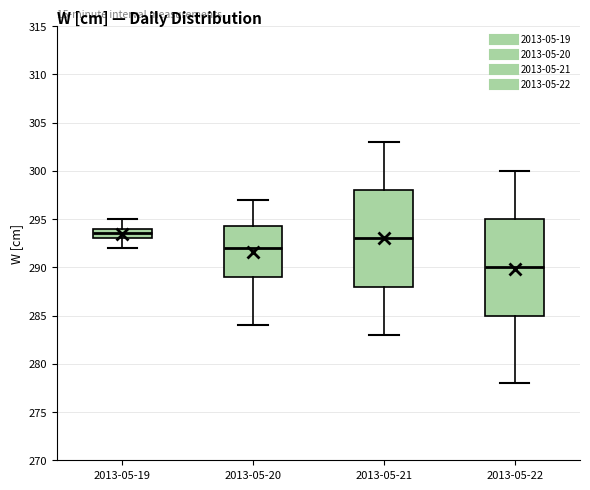

Where does the upper whisker of the box for 2013-05-21 end on the y-axis? The values are not printed on the chart, so give them approximately, as read against the axis.

303.0